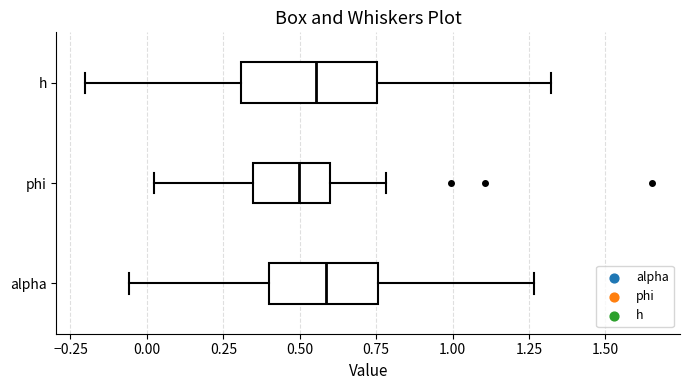

Which box is the widest, from its left edge to its right edge?

h